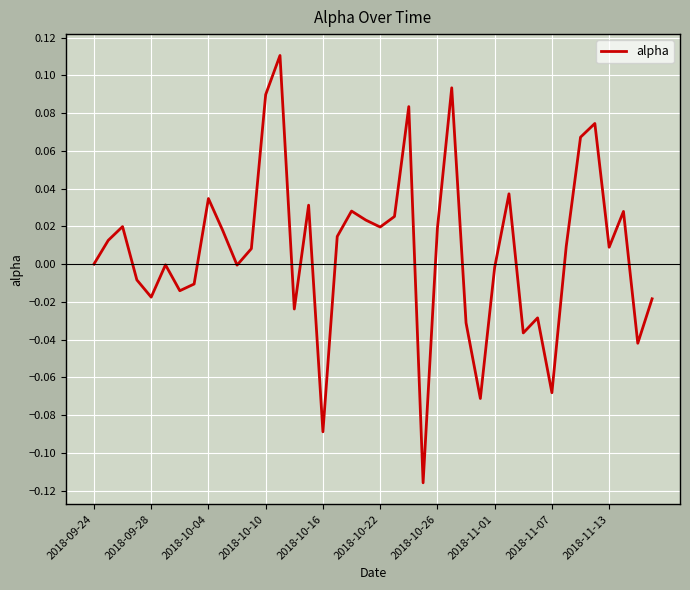

Does the chart display data point markers on the line(s)?

No